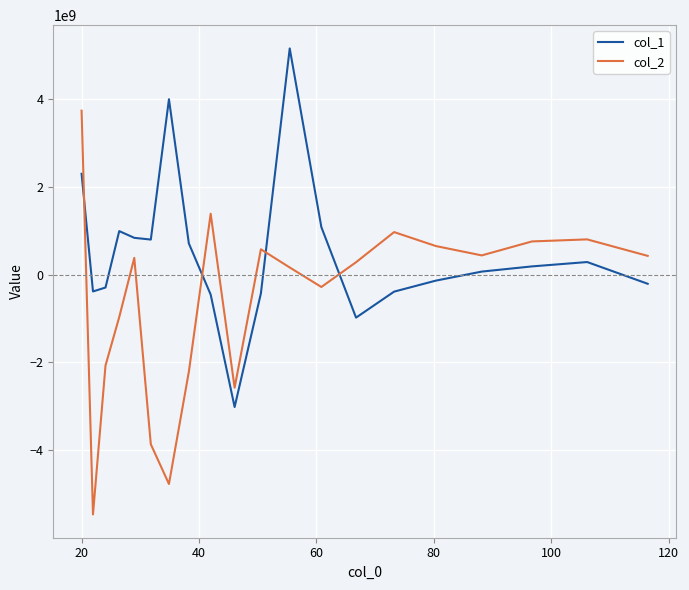

Which series has the largest range (max minus min)?

col_2